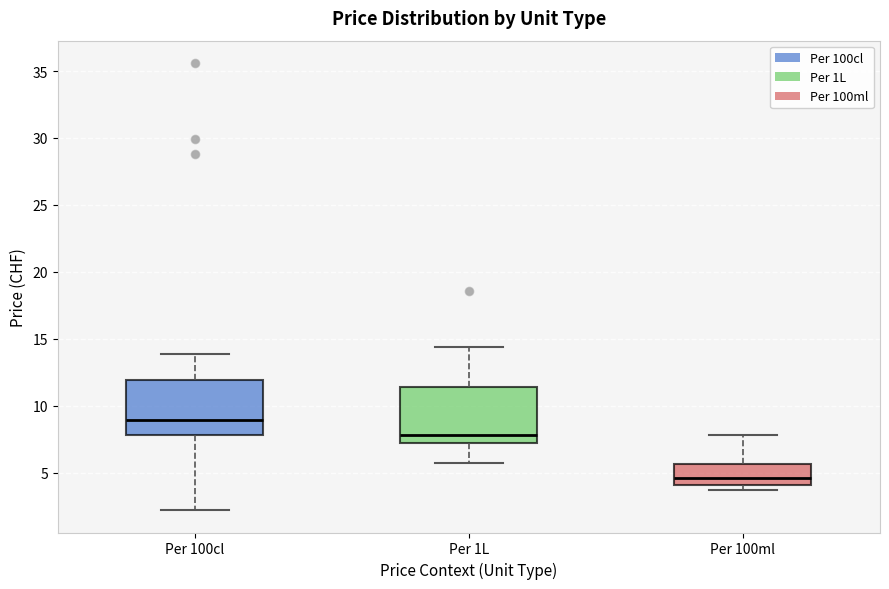

Reading left to right, read every box against the y-axis: the position of its median line, the range the box covers, and the ends of its whiskers. The values are not printed on the chart, so give them approximately, as read against the axis.

Per 100cl: median 9.0, box 8.0 to 12.0, whiskers 2.0 to 14.0
Per 1L: median 8.0, box 7.0 to 11.5, whiskers 5.5 to 14.5
Per 100ml: median 4.5, box 4.0 to 5.5, whiskers 3.5 to 8.0